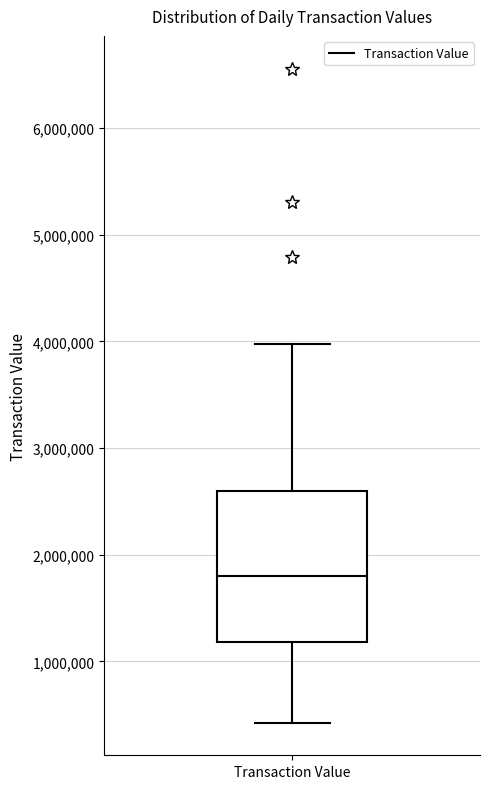

Read this box plot against the y-axis: the position of the median line, the range covered by the box, and the ends of both whiskers. The values are not printed on the chart, so give them approximately, as read against the axis.

median 1800000, box 1200000 to 2600000, whiskers 400000 to 4000000